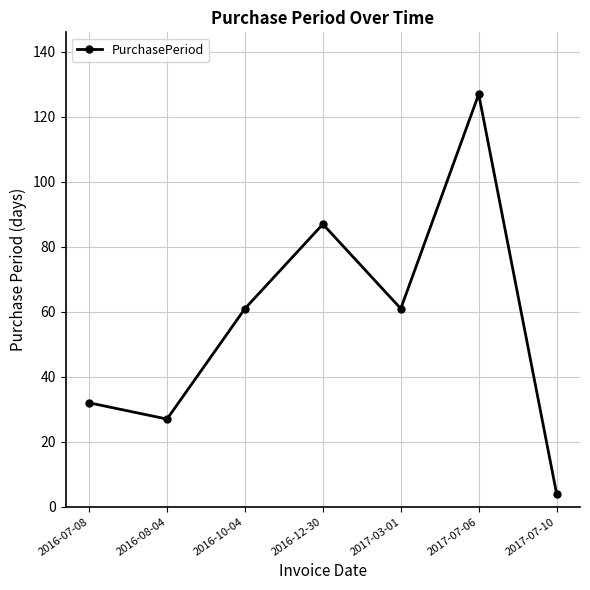

What is the ratio of the value at 2017-03-01 to the value at 2017-07-06?

0.5